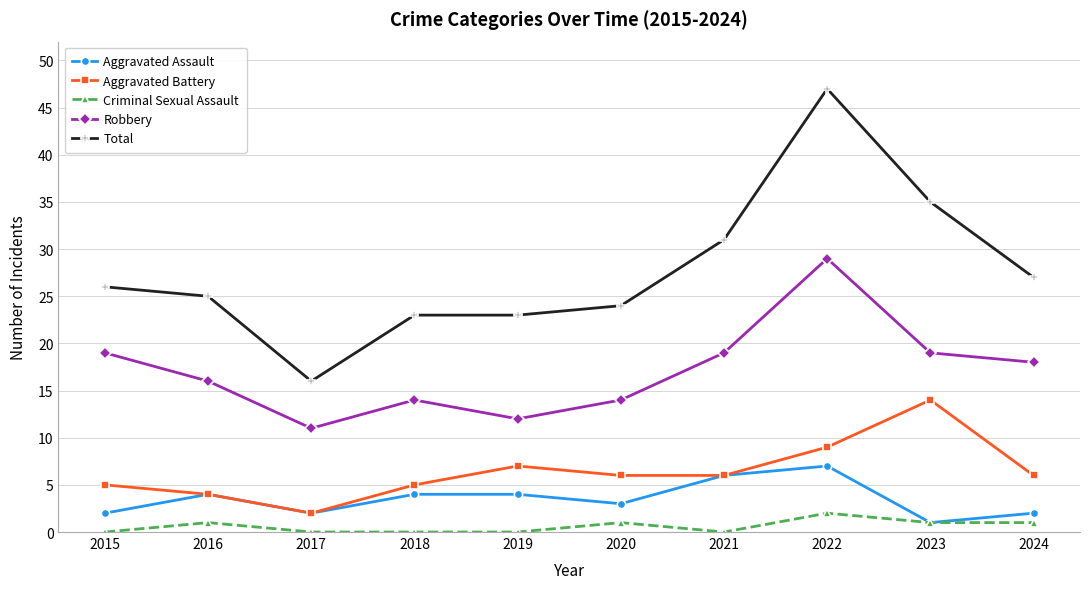

Reading left to right, what are all the values shown in this chart?

Aggravated Assault: 2015=2	2016=4	2017=2	2018=4	2019=4	2020=3	2021=6	2022=7	2023=1	2024=2
Aggravated Battery: 2015=5	2016=4	2017=2	2018=5	2019=7	2020=6	2021=6	2022=9	2023=14	2024=6
Criminal Sexual Assault: 2015=0	2016=1	2017=0	2018=0	2019=0	2020=1	2021=0	2022=2	2023=1	2024=1
Robbery: 2015=19	2016=16	2017=11	2018=14	2019=12	2020=14	2021=19	2022=29	2023=19	2024=18
Total: 2015=26	2016=25	2017=16	2018=23	2019=23	2020=24	2021=31	2022=47	2023=35	2024=27